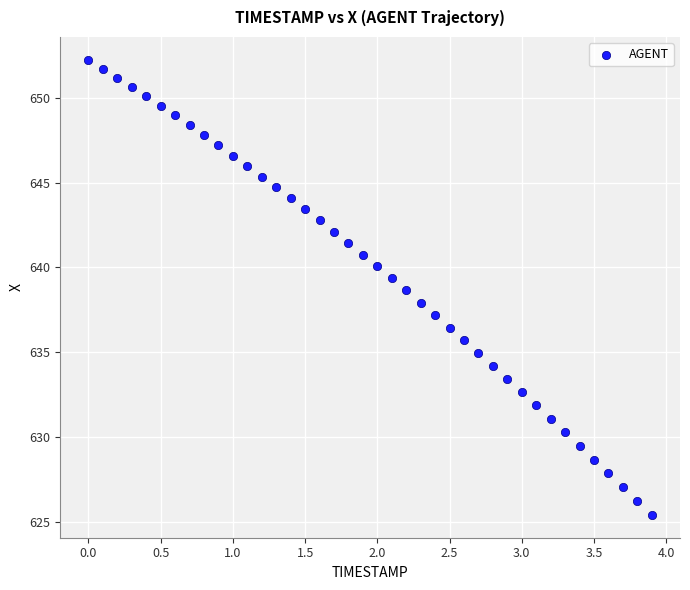

What is the range of Y values (max minus min)?

26.8